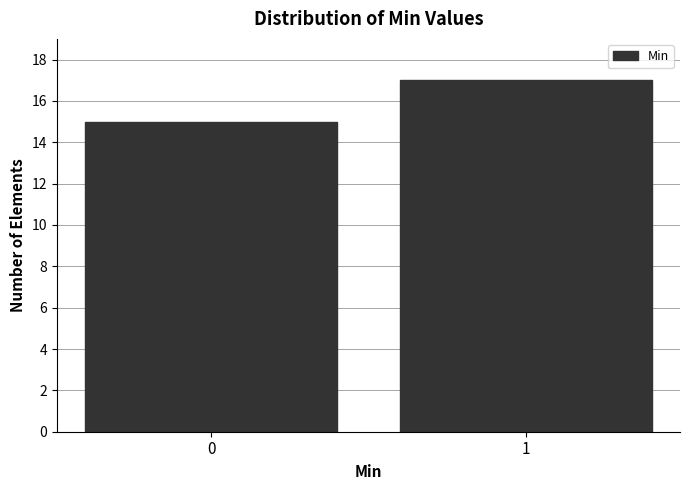

Reading right to left, transcribe all the data shown in this chart.

1=17	0=15